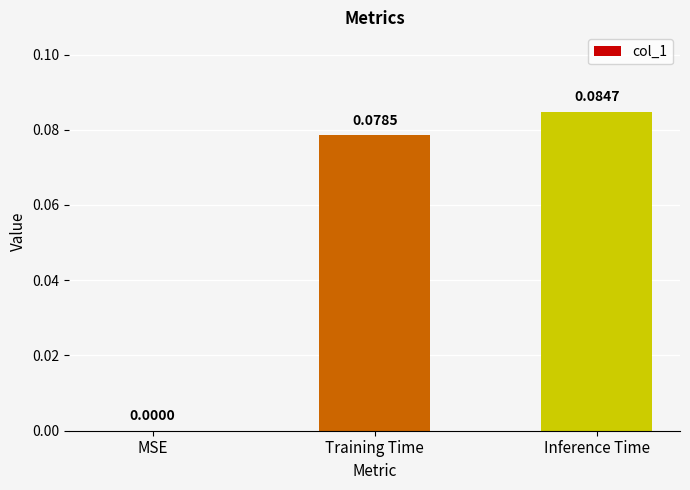

Which has a higher value, Inference Time or Training Time?

Inference Time